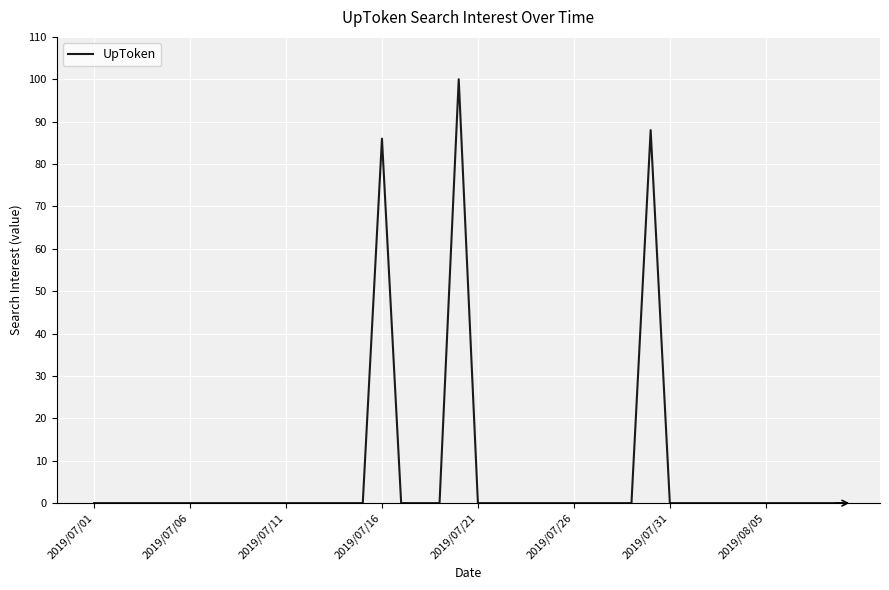

What is the maximum value shown in the chart?

100